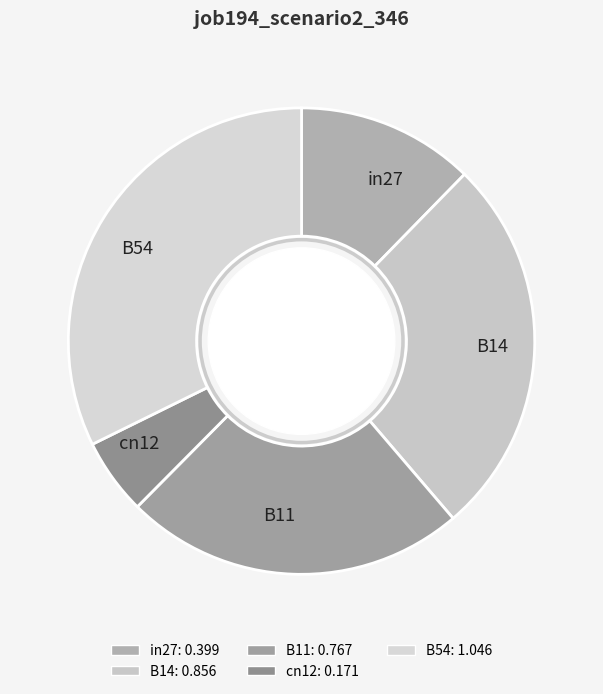

Do in27 and cn12 together represent more than half of the pie?

No